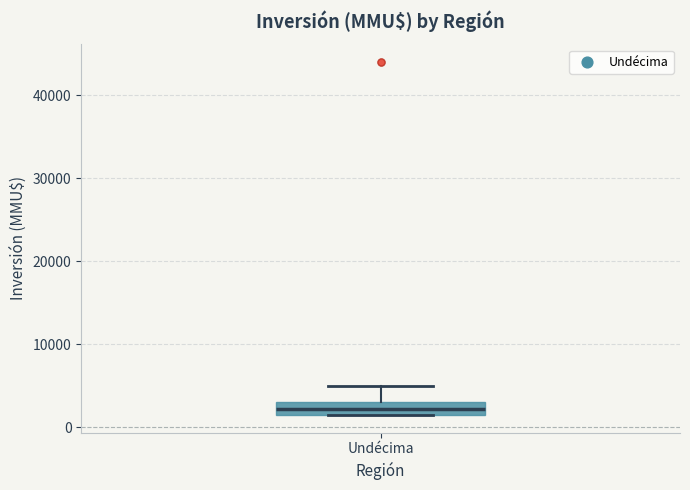

Read this box plot against the y-axis: the position of the median line, the range covered by the box, and the ends of both whiskers. The values are not printed on the chart, so give them approximately, as read against the axis.

median 2000 (inside the box), box 2000 to 3000, whiskers 2000 to 5000